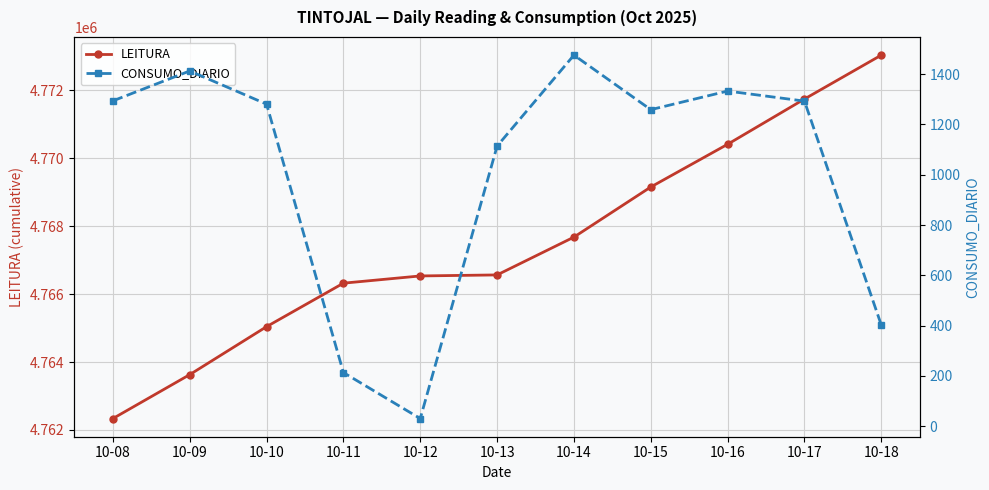

True or false: CONSUMO_DIARIO and LEITURA cross at least once.

False